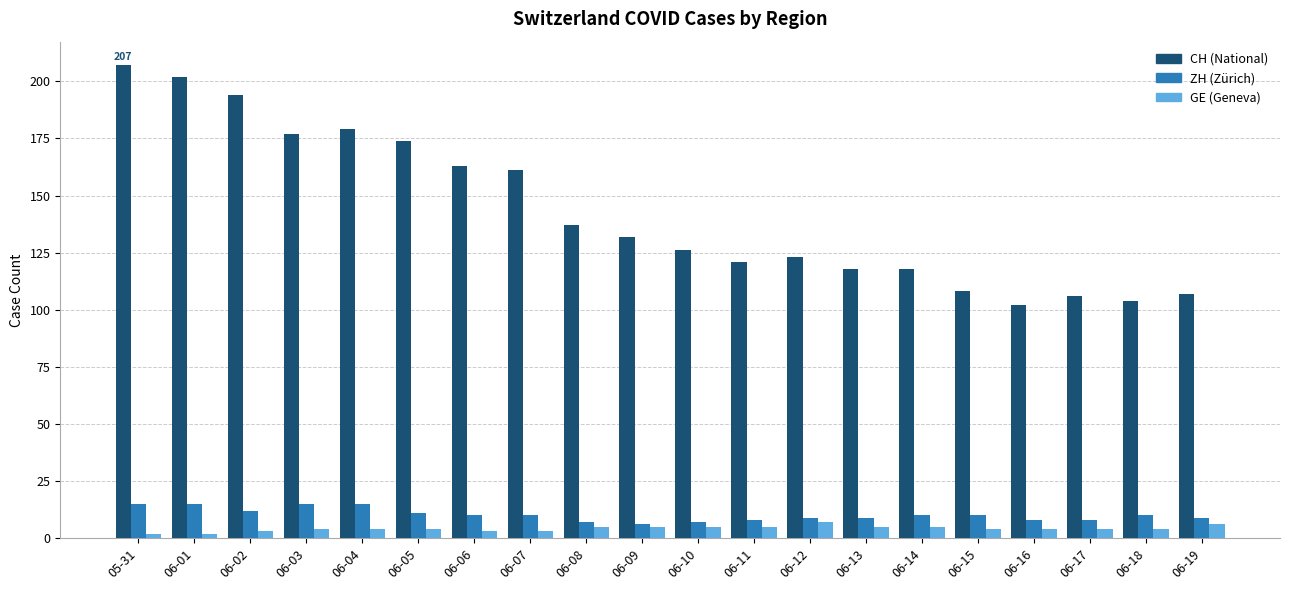

What is the spread (max minus min) of values at 06-15?

104